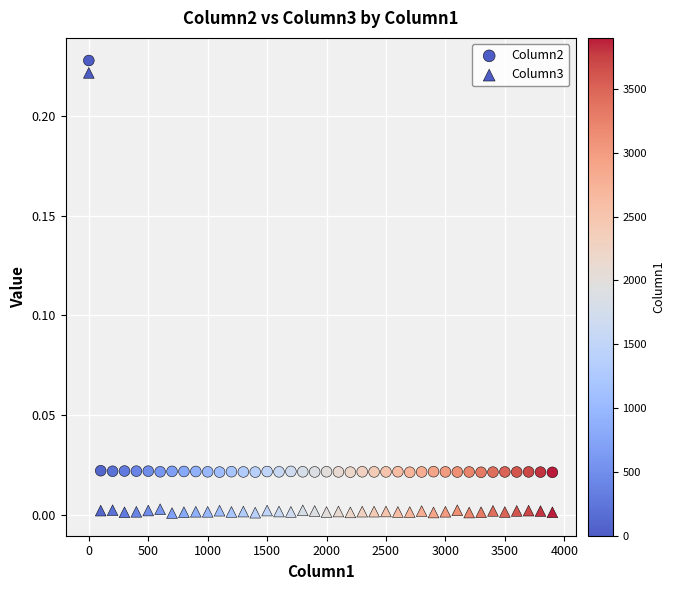

Count the number of points in this scatter plot.

80